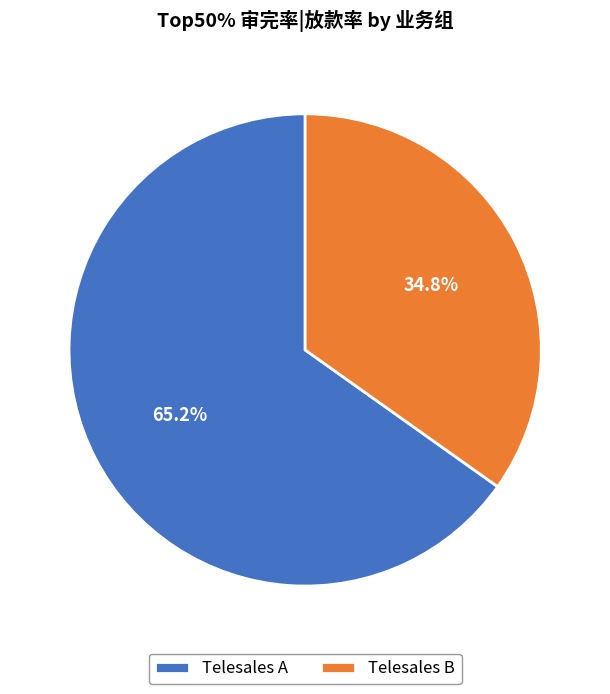

How many slices are in this pie chart?

2